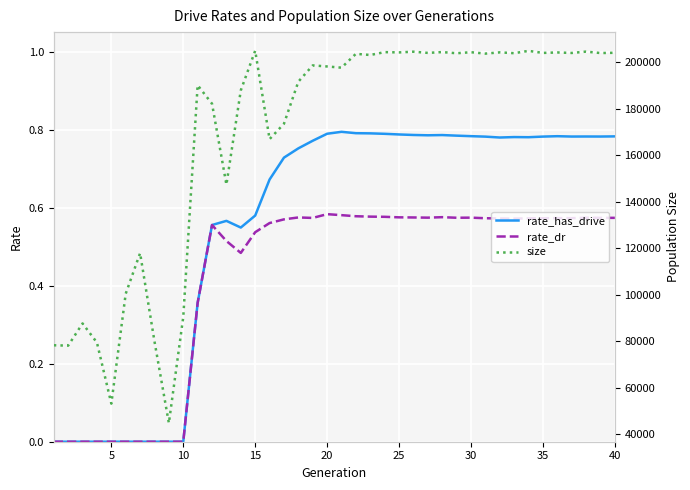

What are all the series names shown in the legend?

rate_has_drive, rate_dr, size